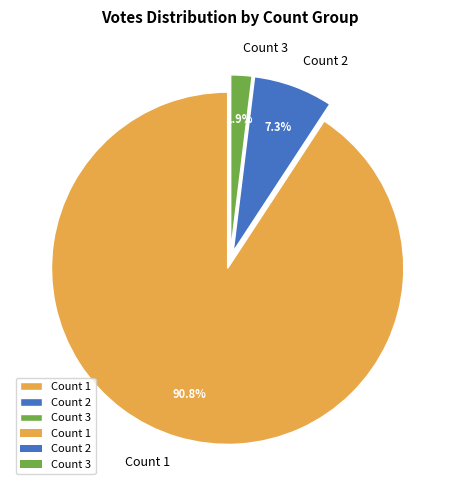

Which slice represents more than half of the pie?

Count 1